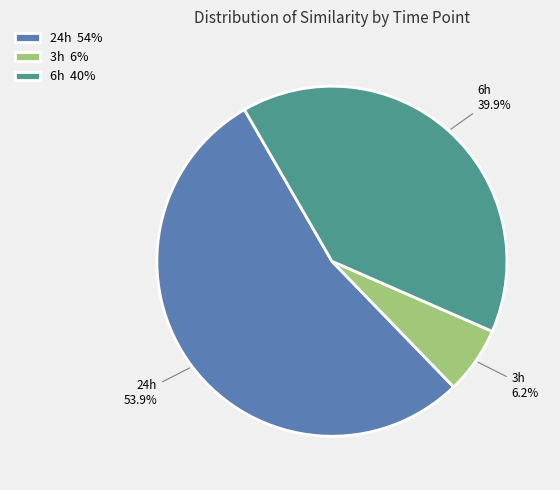

Is it true that 24h is 12% of the pie?

False